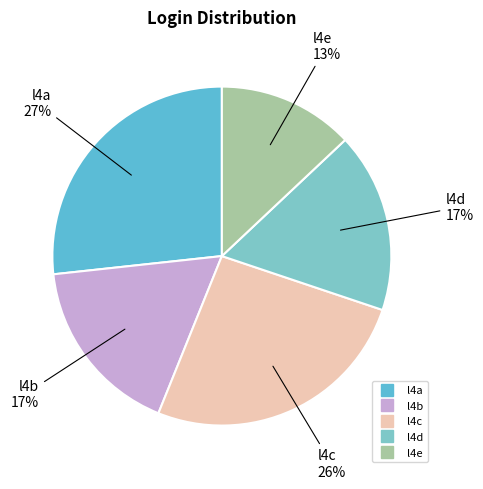

To the nearest percent, what is the difference between the largest and smallest slice percentages?

14%